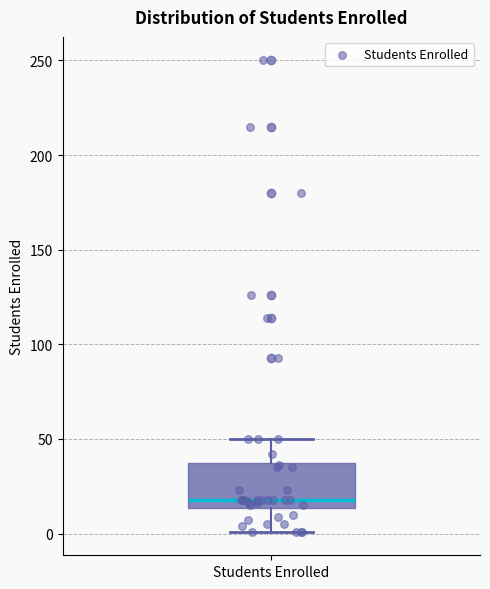

Where does the lower whisker of the box for Students Enrolled end on the y-axis? The values are not printed on the chart, so give them approximately, as read against the axis.

0